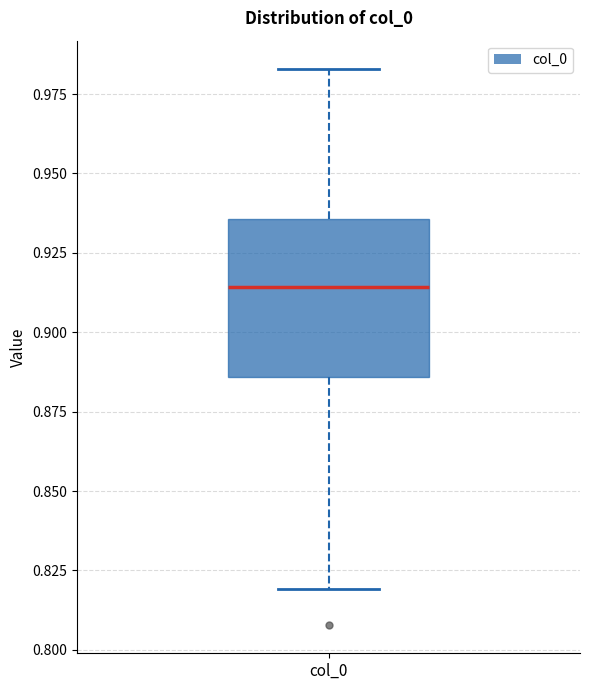

Read this box plot against the y-axis: the position of the median line, the range covered by the box, and the ends of both whiskers. The values are not printed on the chart, so give them approximately, as read against the axis.

median 0.915, box 0.885 to 0.935, whiskers 0.820 to 0.985